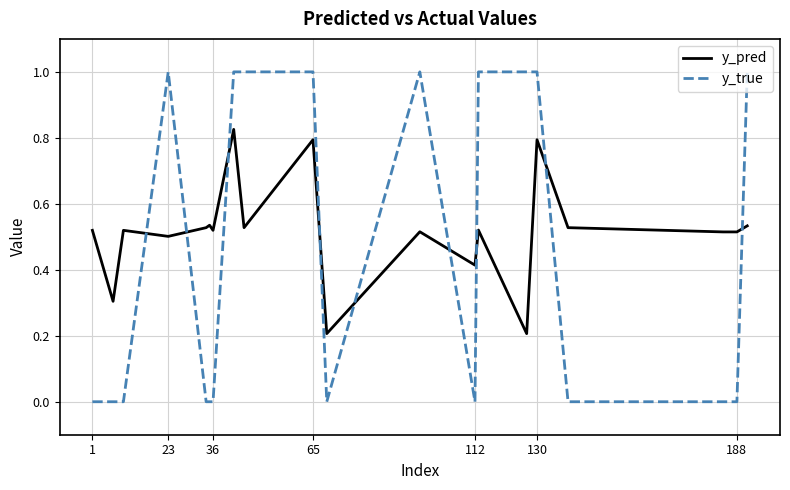

Which series has the widest spread of values?

y_true